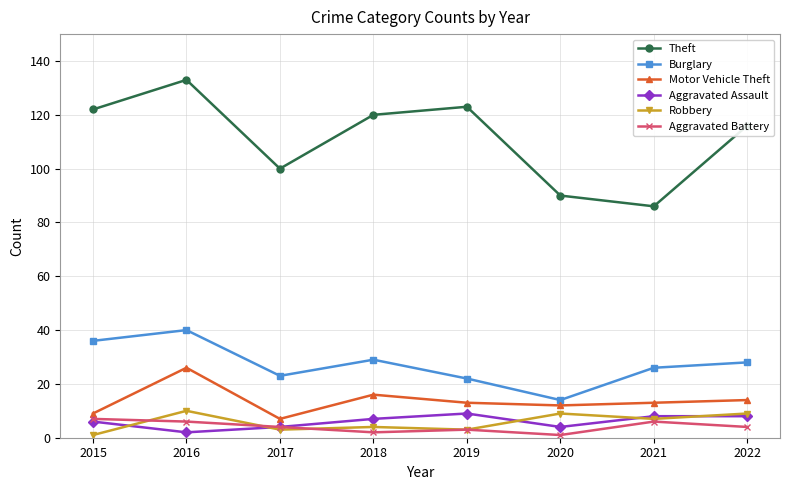

What are all the series names shown in the legend?

Theft, Burglary, Motor Vehicle Theft, Aggravated Assault, Robbery, Aggravated Battery